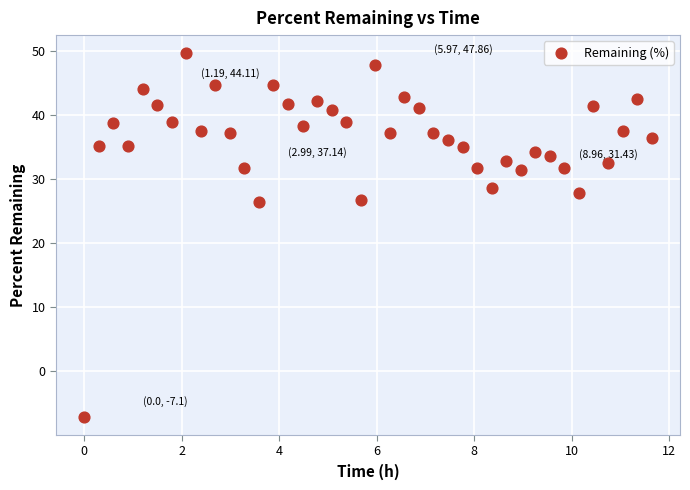

What is the range of Y values (max minus min)?

56.8